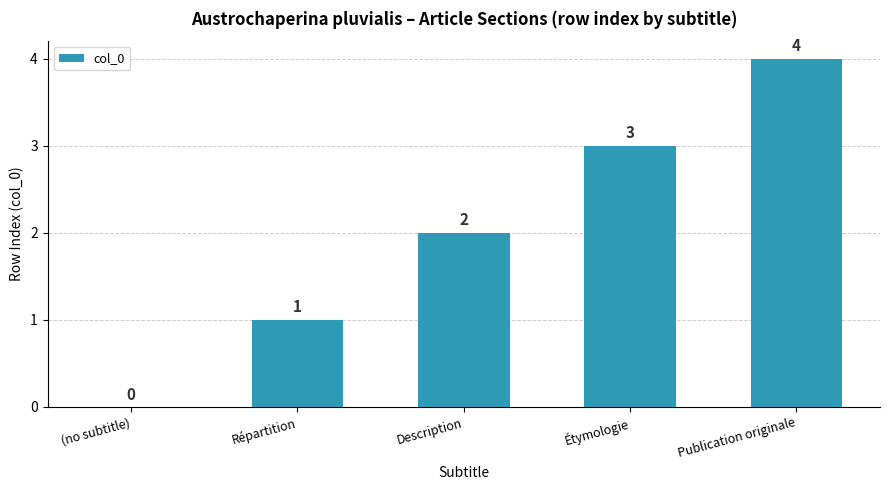

What is the sum of all values?

10